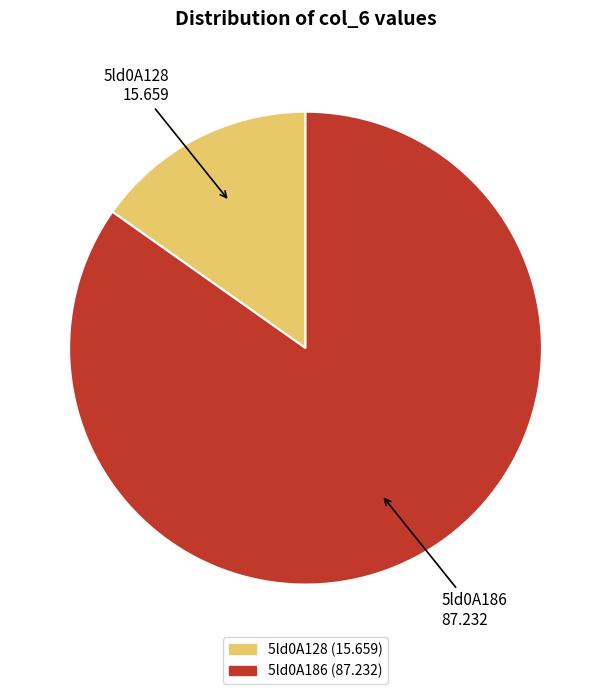

Which slice is the largest?

5ld0A186